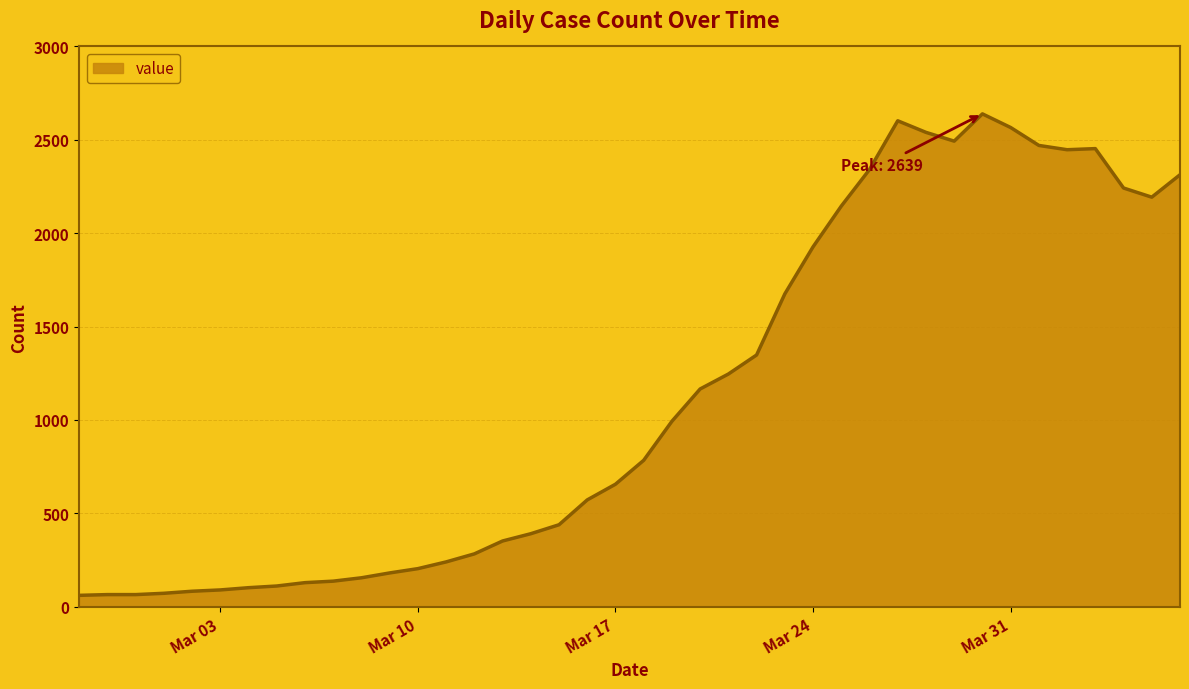

True or false: the data has more than 0 interior local peaks.

True